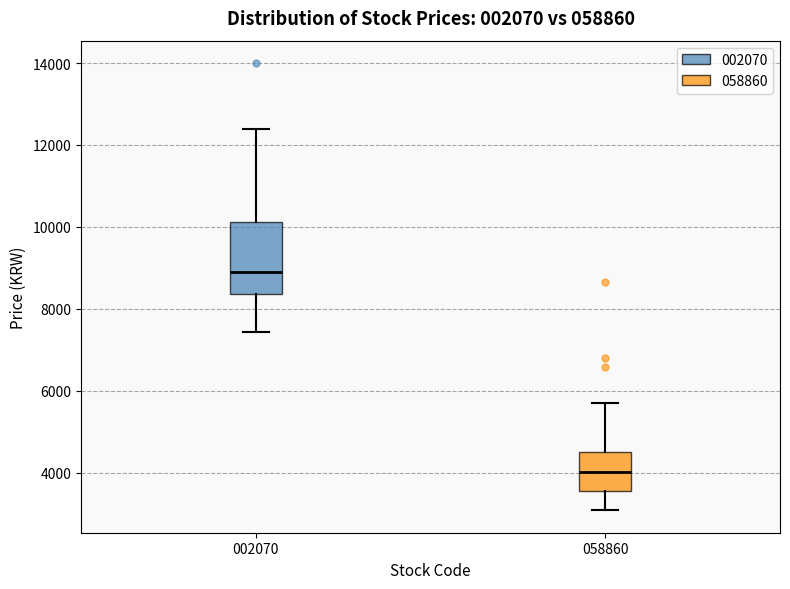

Which box has the highest median line?

002070